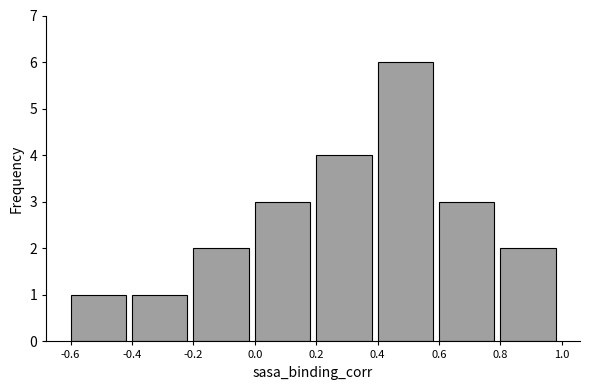

What is the height of the bar covering 0.0 to 0.2 on the x-axis? The values are not printed on the chart, so give them approximately, as read against the axis.

3